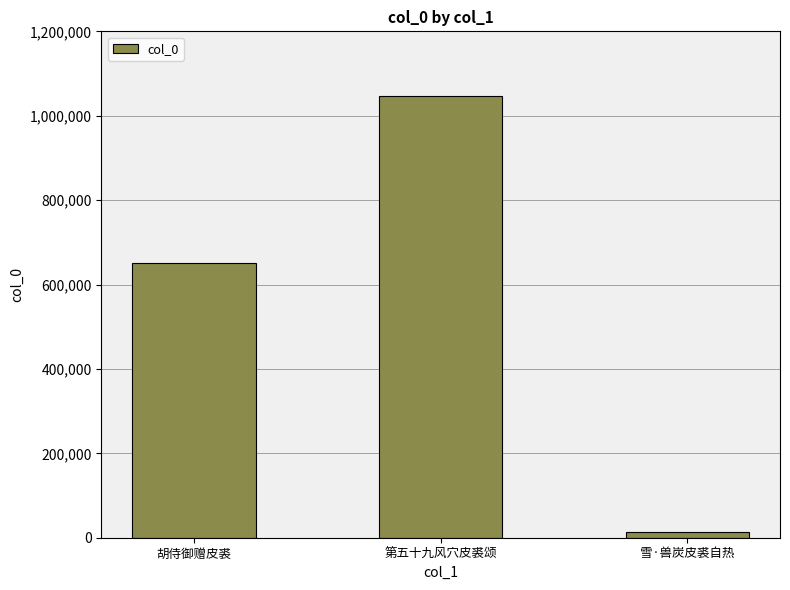

The value at 胡侍御赠皮裘 is 650058. True or false?

True